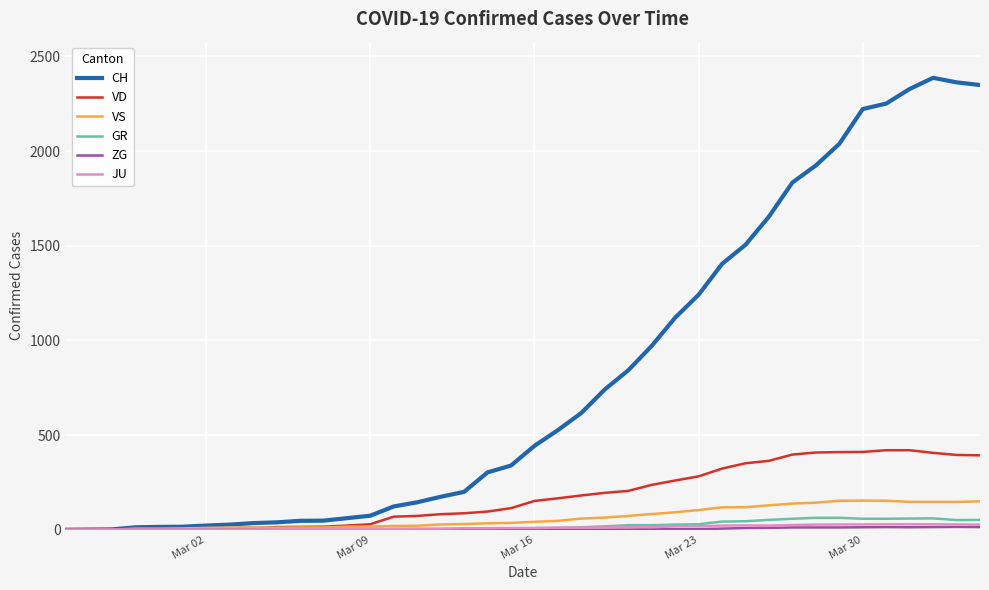

Which series has the largest total across all categories?

CH